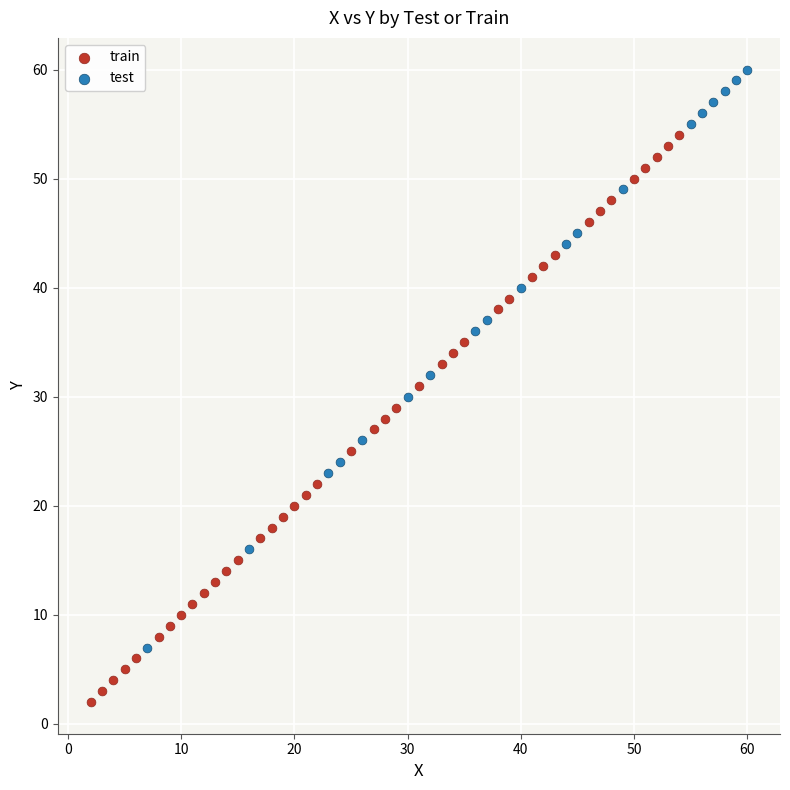

Which series reaches the maximum Y coordinate?

test